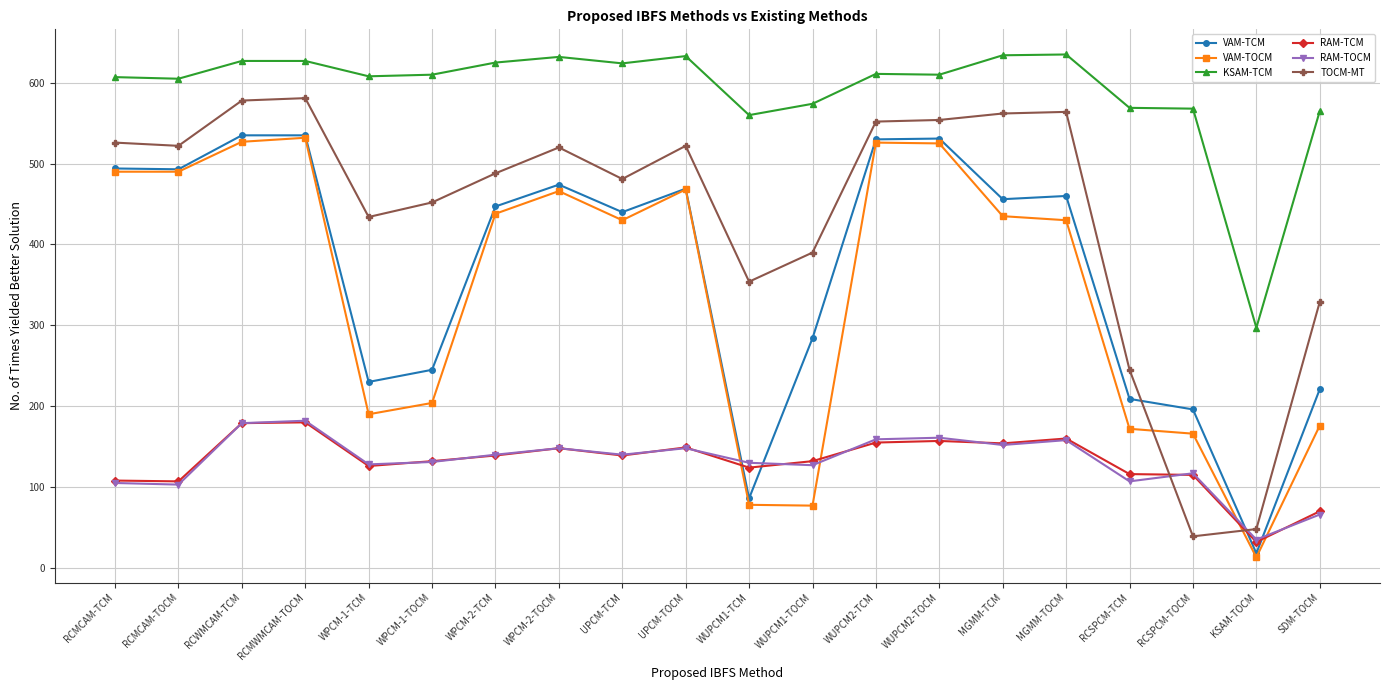

How many lines are shown in the chart?

6